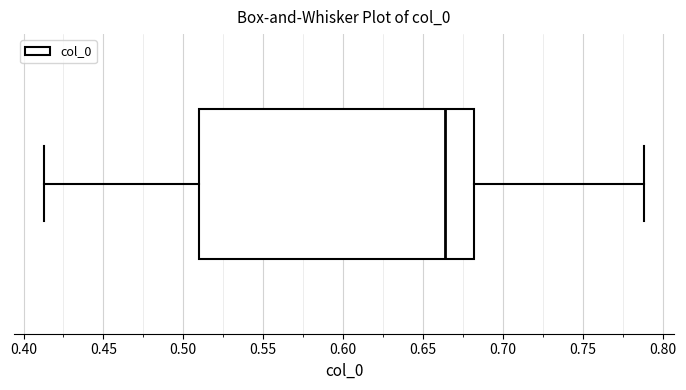

Where is the left edge of the box on the x-axis? The values are not printed on the chart, so give them approximately, as read against the axis.

0.510